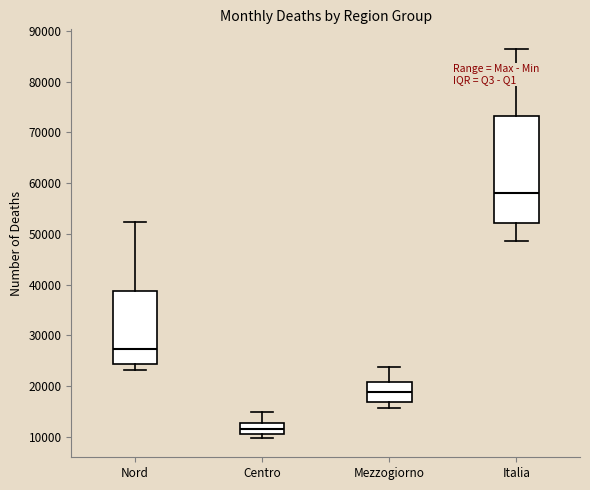

Where is the lower edge of the box for Nord on the y-axis? The values are not printed on the chart, so give them approximately, as read against the axis.

24000